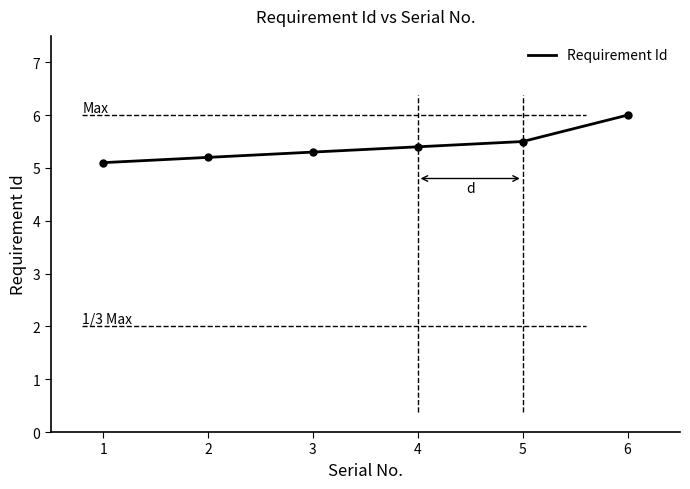

What is the minimum value shown in the chart?

5.1